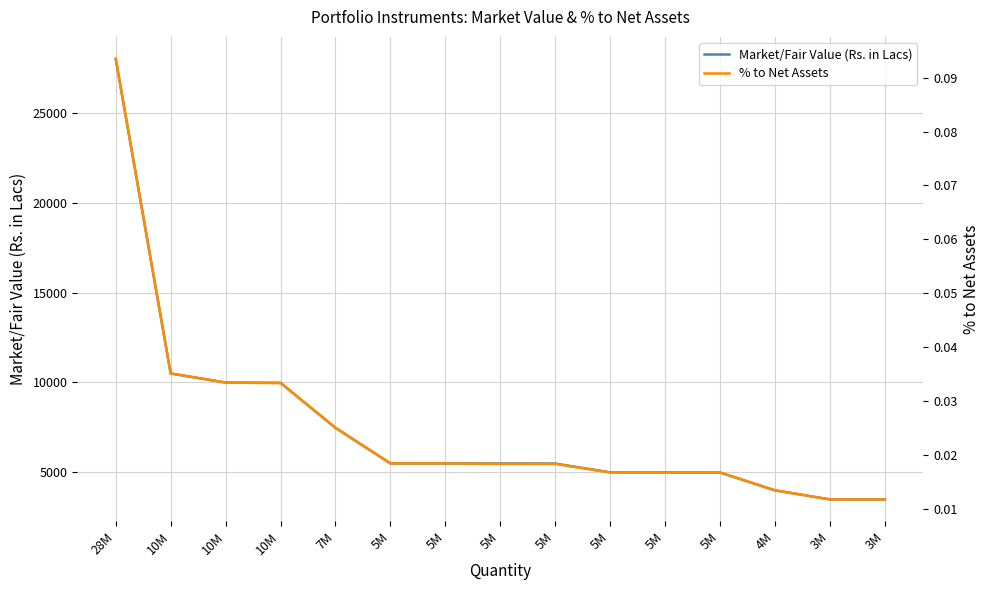

What is the approximate value of Market/Fair Value (Rs. in Lacs) at 28M?

27993.8